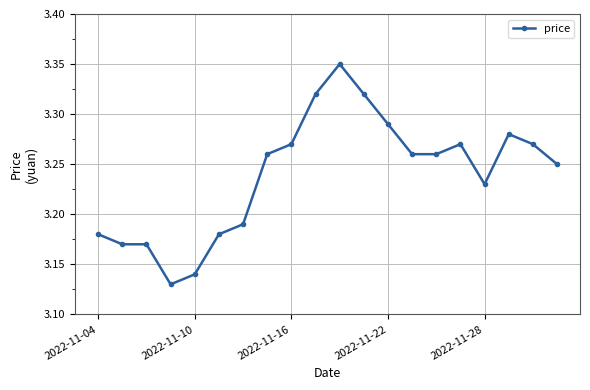

True or false: the data has more than 0 interior local peaks.

True